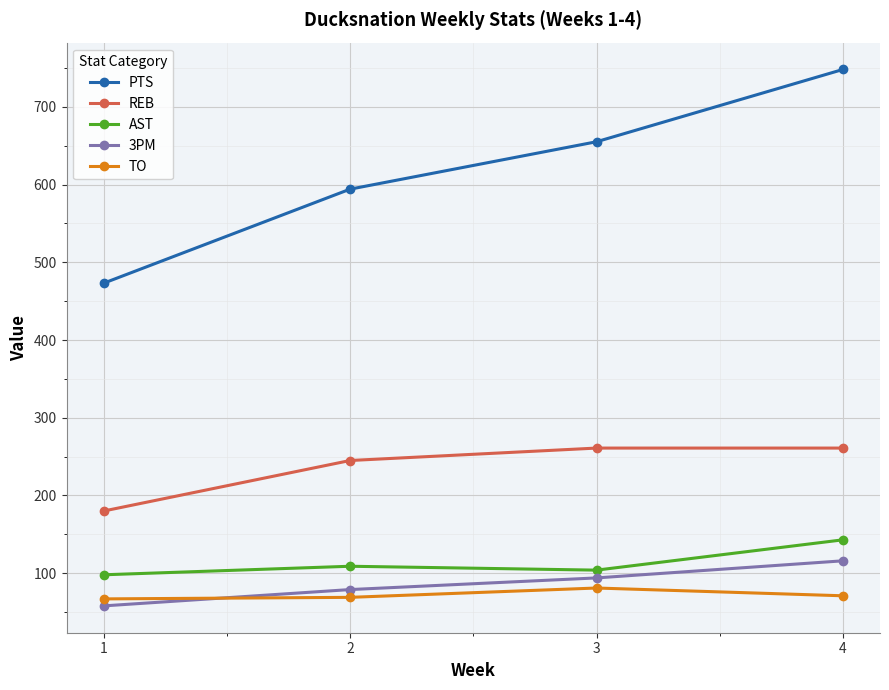

At which label is 3PM closest to 87?

3